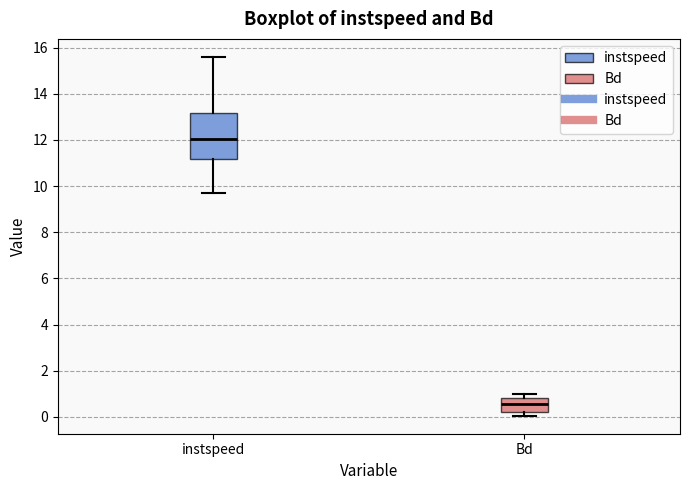

Reading left to right, read every box against the y-axis: the position of its median line, the range the box covers, and the ends of its whiskers. The values are not printed on the chart, so give them approximately, as read against the axis.

instspeed: median 12.0, box 11.2 to 13.2, whiskers 9.8 to 15.6
Bd: median 0.6, box 0.2 to 0.8, whiskers 0.0 to 1.0